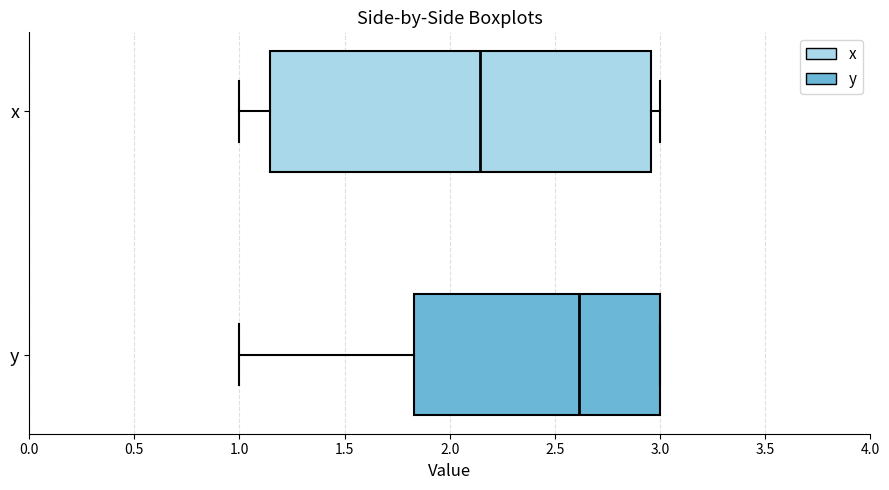

Where does the median line of the box for y sit on the x-axis? The values are not printed on the chart, so give them approximately, as read against the axis.

2.60